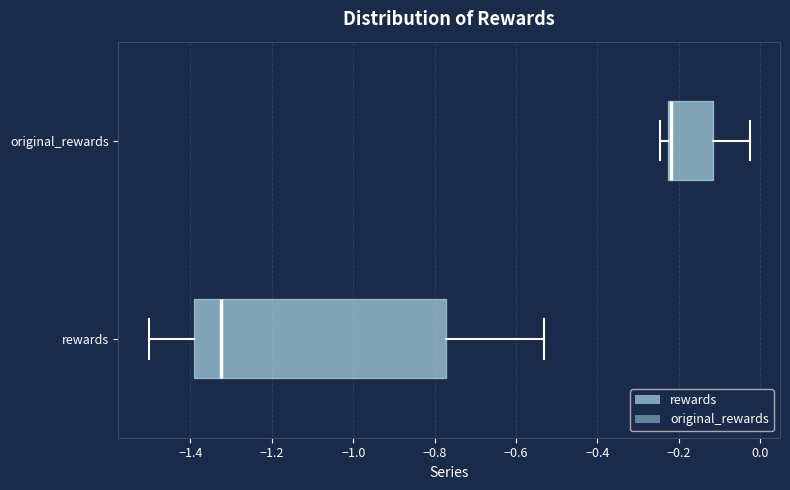

Reading bottom to top, read every box against the x-axis: the position of its median line, the range the box covers, and the ends of its whiskers. The values are not printed on the chart, so give them approximately, as read against the axis.

rewards: median -1.32, box -1.40 to -0.78, whiskers -1.50 to -0.54
original_rewards: median -0.22 (drawn on the box's left edge), box -0.22 to -0.12, whiskers -0.24 to -0.02